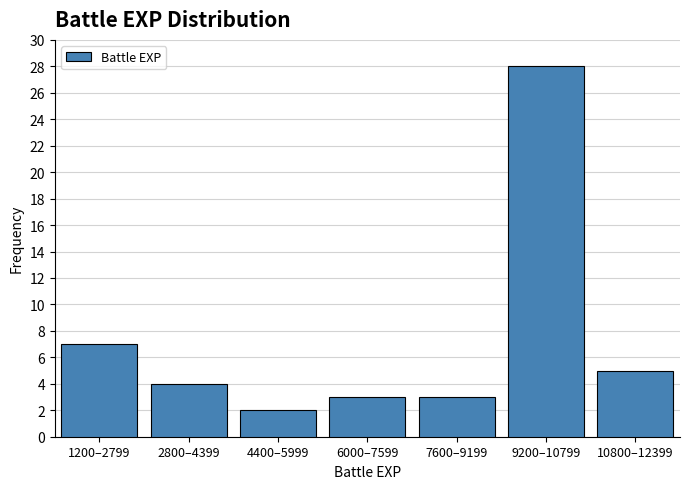

Reading left to right, extract all data points from this chart.

1200–2799=7	2800–4399=4	4400–5999=2	6000–7599=3	7600–9199=3	9200–10799=28	10800–12399=5